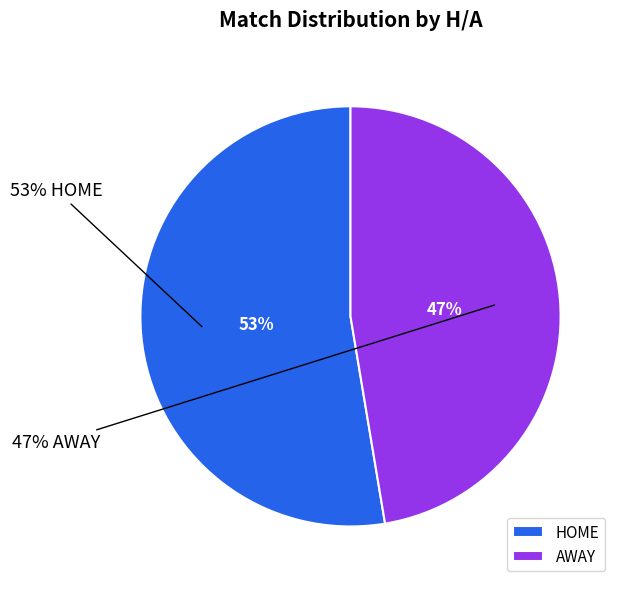

To the nearest percent, what portion does AWAY represent?

47%